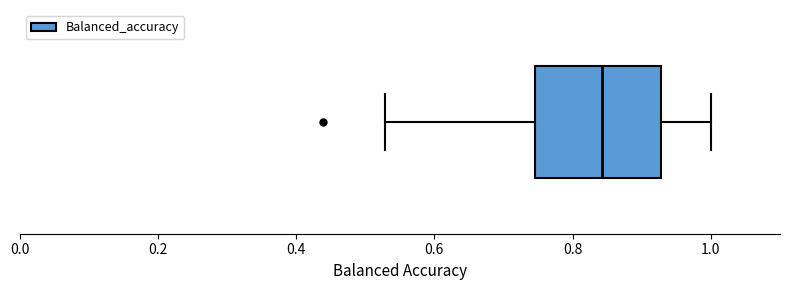

Transcribe this box plot: give where the median line is, the range the box spans, and where the two whiskers end, as read against the x-axis. The values are not printed on the chart, so give them approximately, as read against the axis.

median 0.84, box 0.74 to 0.92, whiskers 0.52 to 1.00